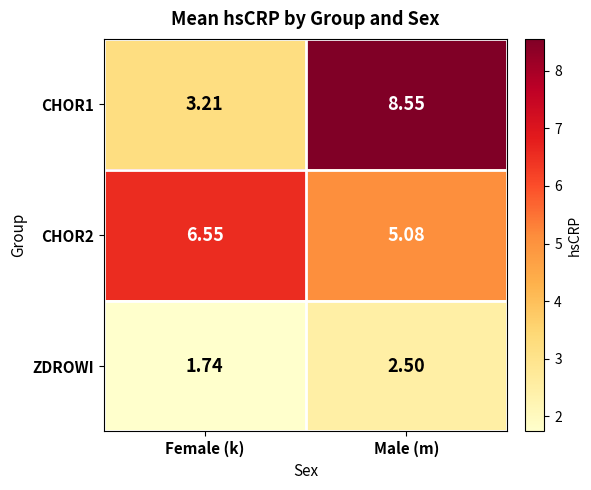

Is the value of ZDROWI at Male (m) greater than the value of CHOR2 at Male (m)?

No